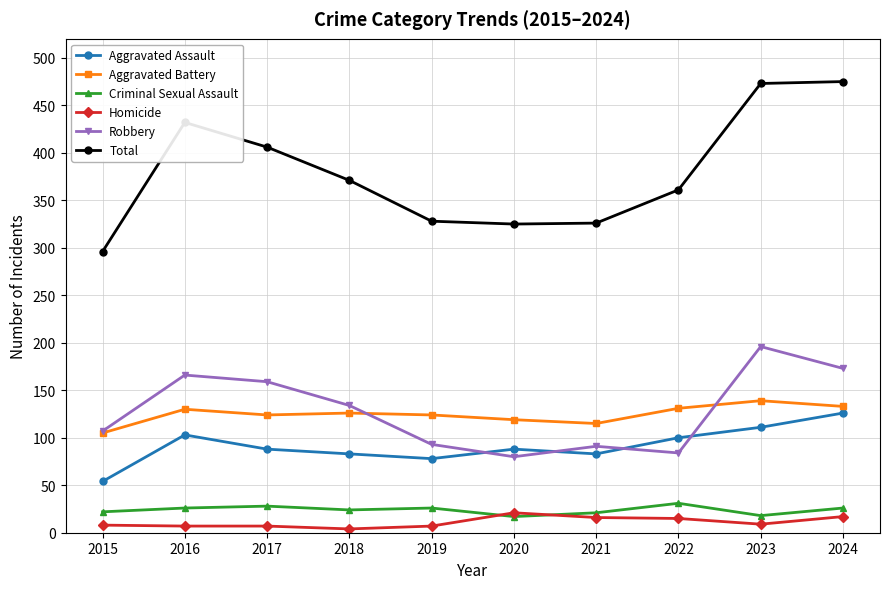

Which series has the widest spread of values?

Total